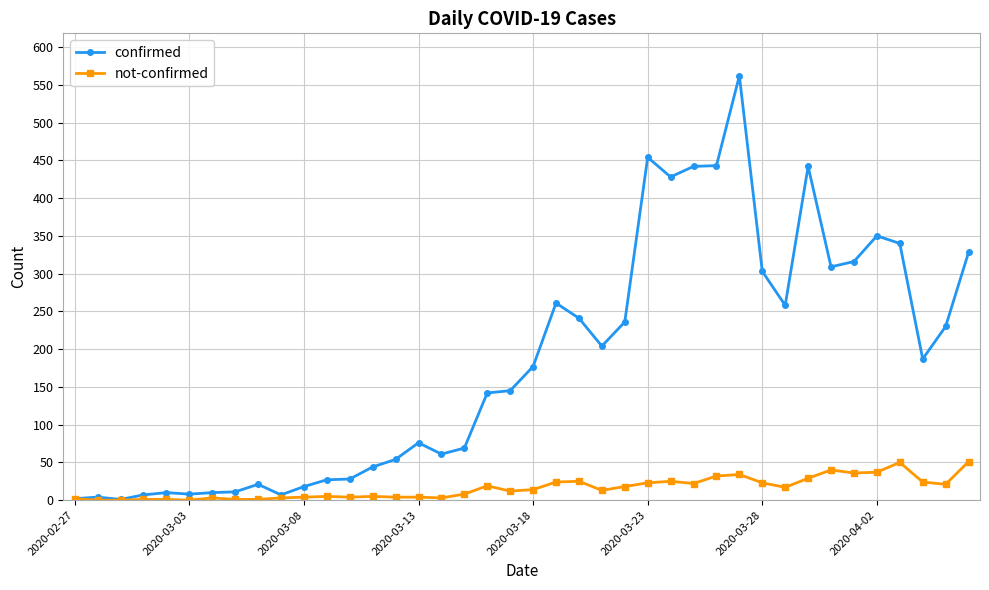

Rank the series by their maximum value, from lowest to highest.

not-confirmed, confirmed